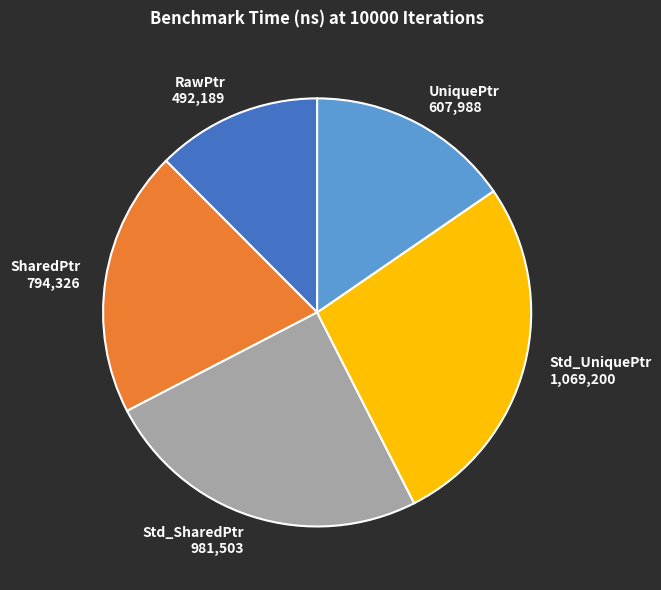

Is there a majority slice in this chart?

No